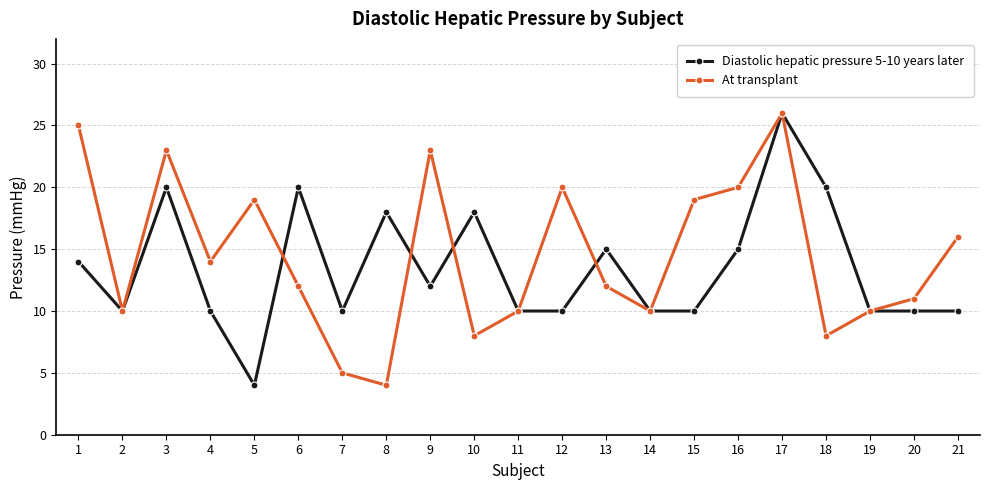

Which series changed the most between 4 and 15?

At transplant